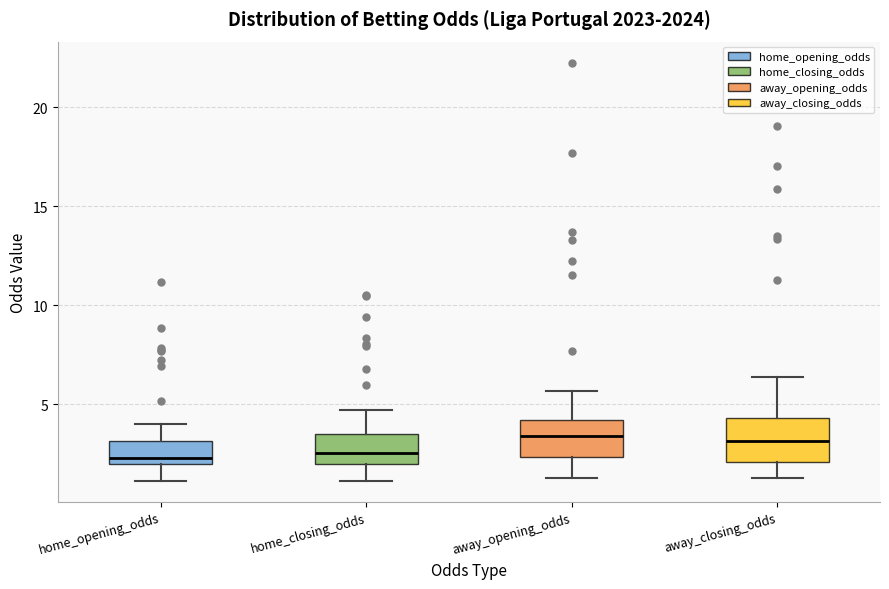

Where is the upper edge of the box for home_closing_odds on the y-axis? The values are not printed on the chart, so give them approximately, as read against the axis.

3.5